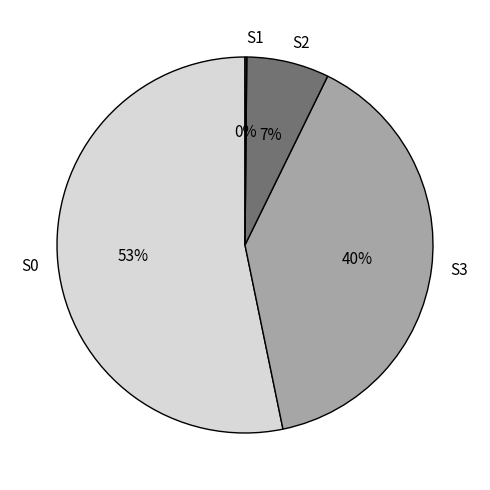

To the nearest percent, what is the combined percentage of S3 and S0?

93%